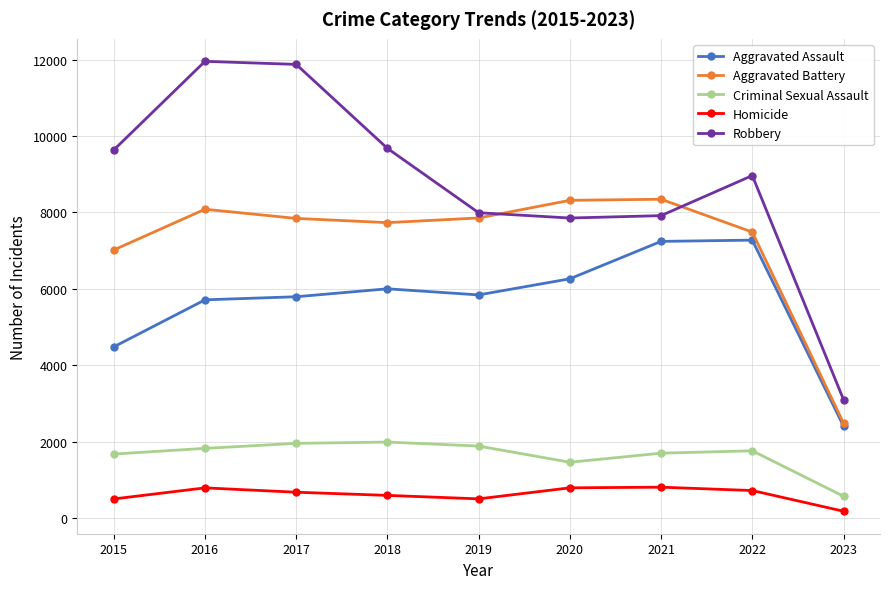

Where is the first local minimum for Criminal Sexual Assault?

2020